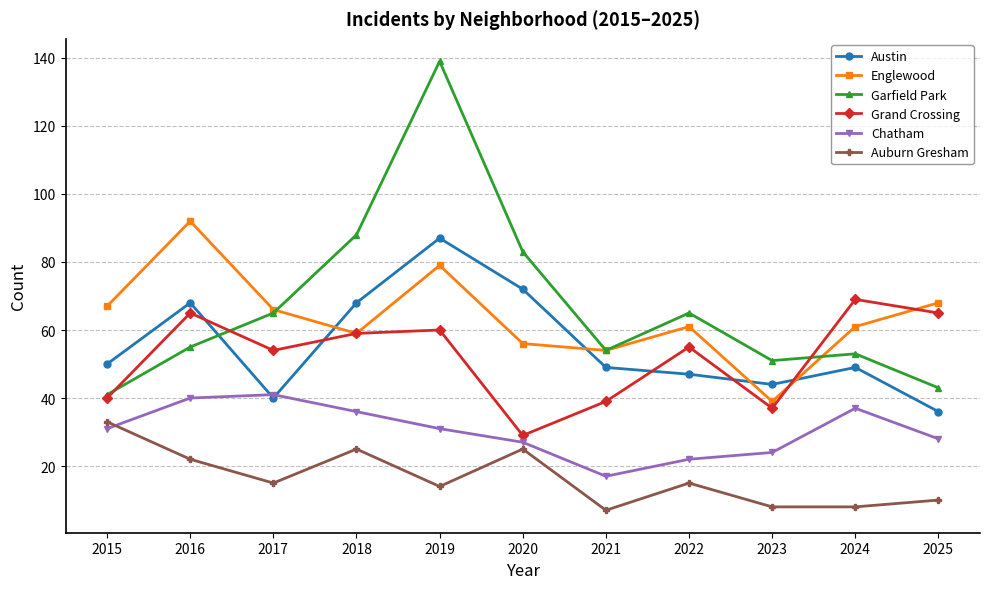

Which series ends up on top after the final intersection of Garfield Park and Austin?

Garfield Park